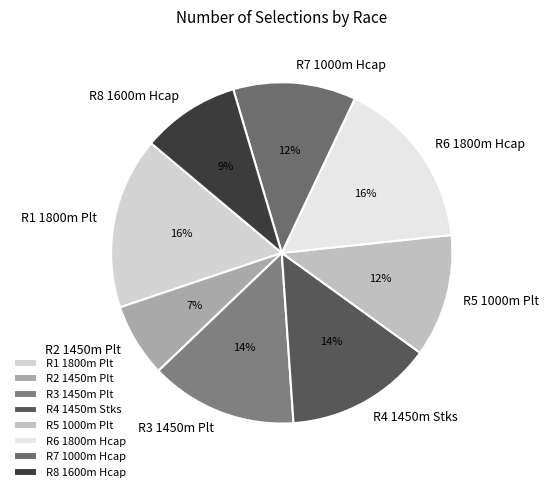

How many segments does this pie chart have?

8